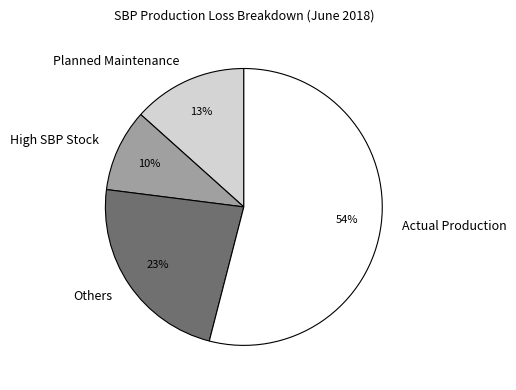

Between Planned Maintenance and High SBP Stock, which is larger?

Planned Maintenance